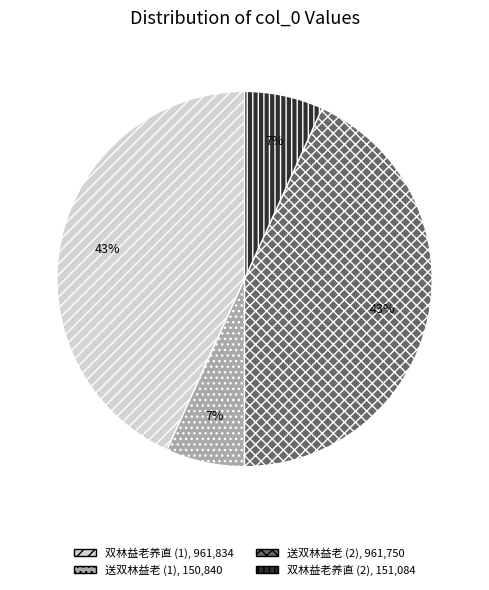

Does any single category account for the majority?

No